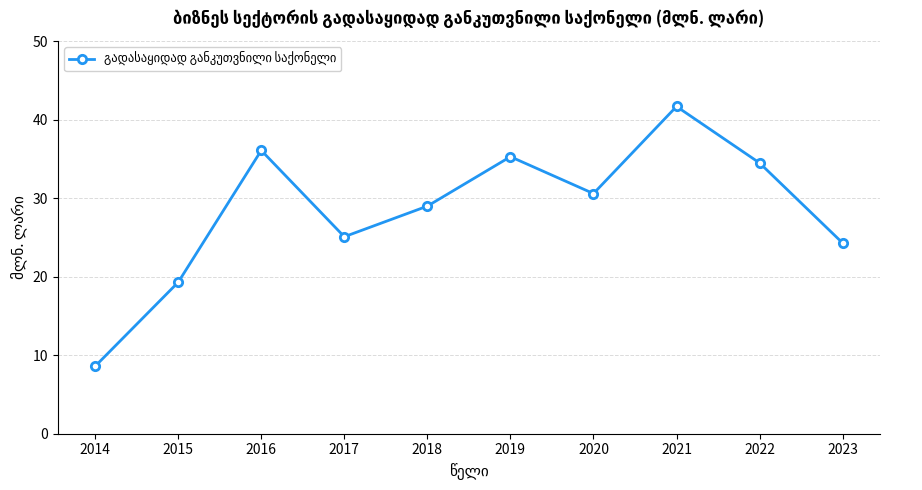

At which label does the data first exceed 30?

2016